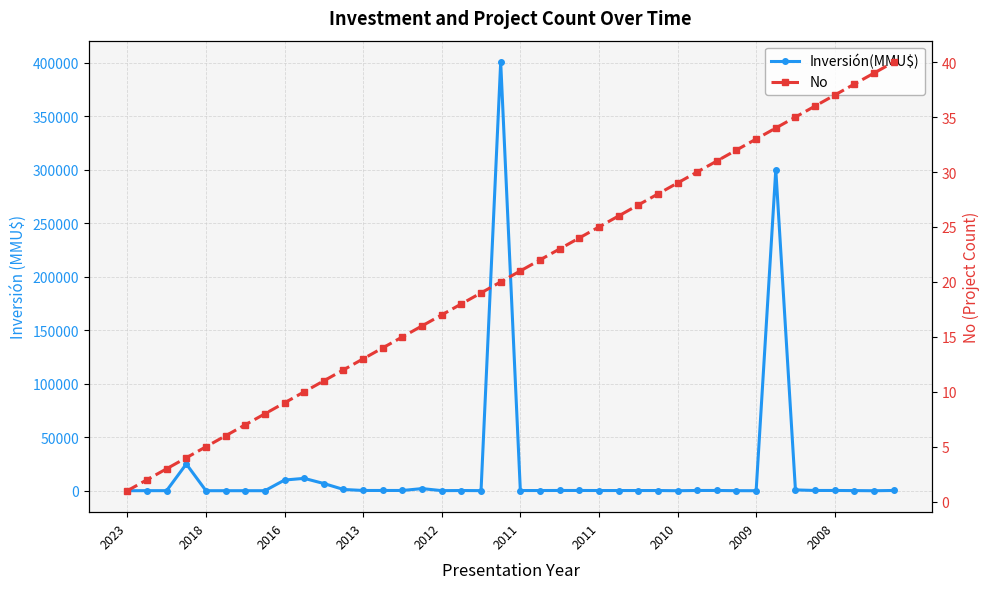

What is the maximum value for Inversión(MMU$)?

400500